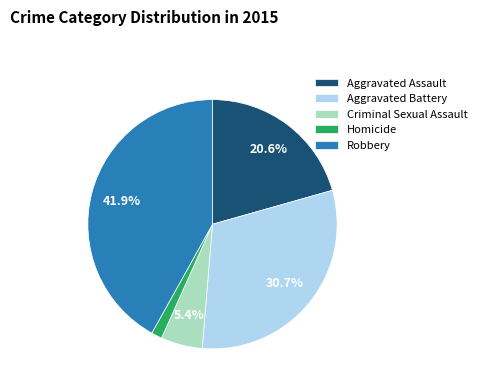

Approximately how many times larger is the value at Aggravated Assault compared to Robbery?

0.5